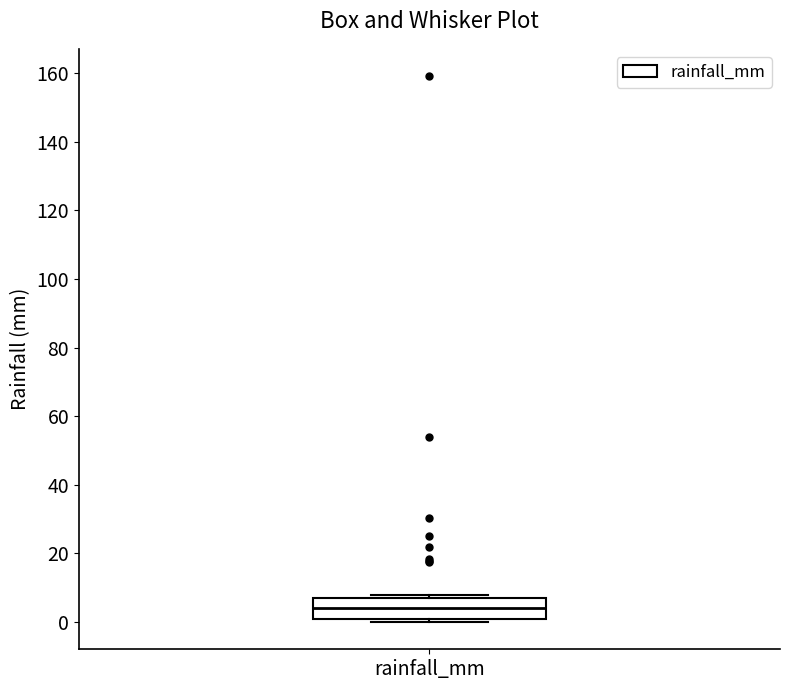

Where is the lower edge of the box for rainfall_mm on the y-axis? The values are not printed on the chart, so give them approximately, as read against the axis.

0